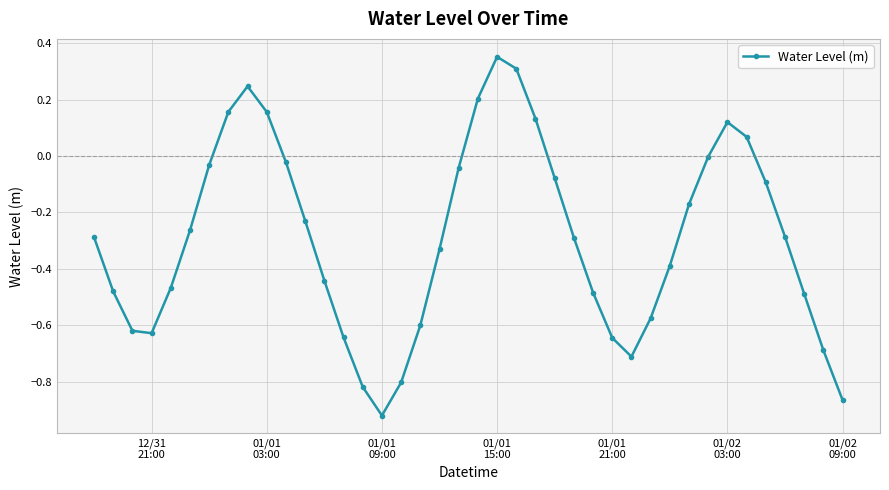

How many interior local valleys (lower than both neighbors) does the data have?

3